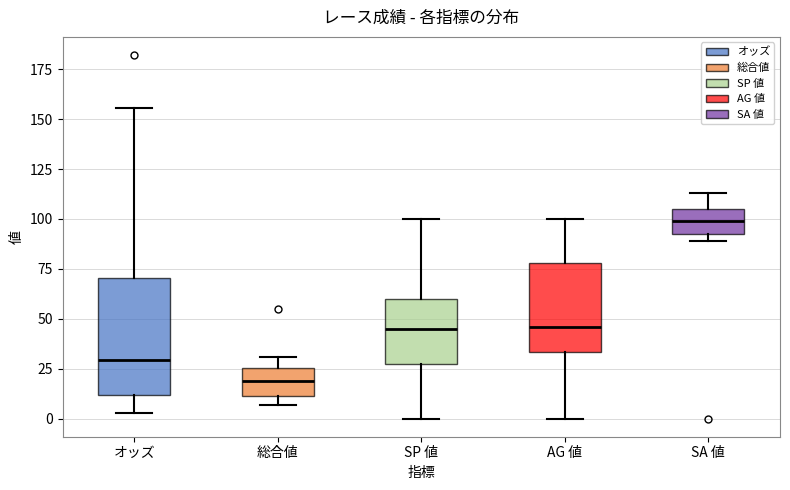

Where is the upper edge of the box for SA 値 on the y-axis? The values are not printed on the chart, so give them approximately, as read against the axis.

105